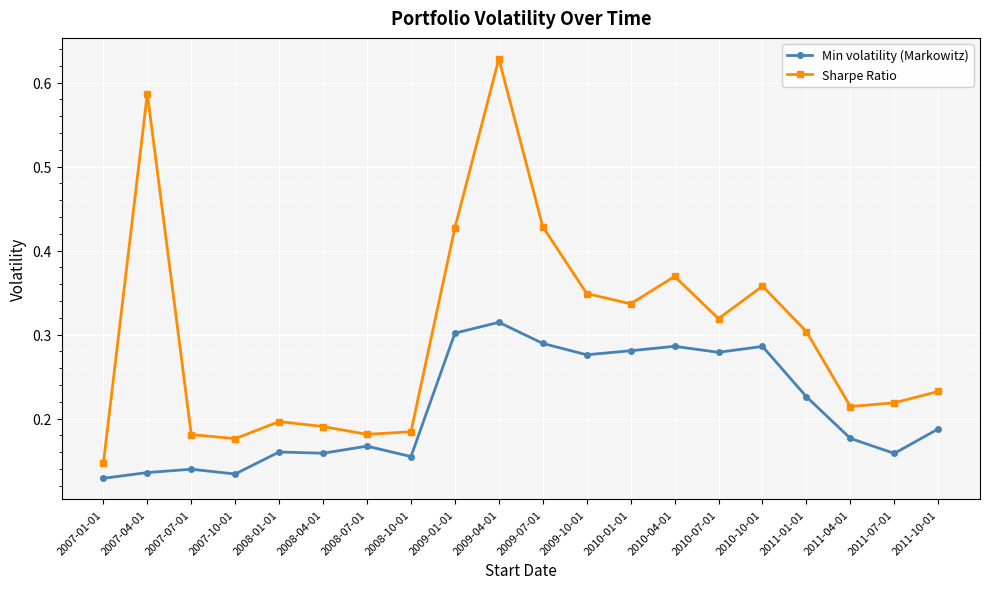

List the series in order of their peak value, highest first.

Sharpe Ratio, Min volatility (Markowitz)